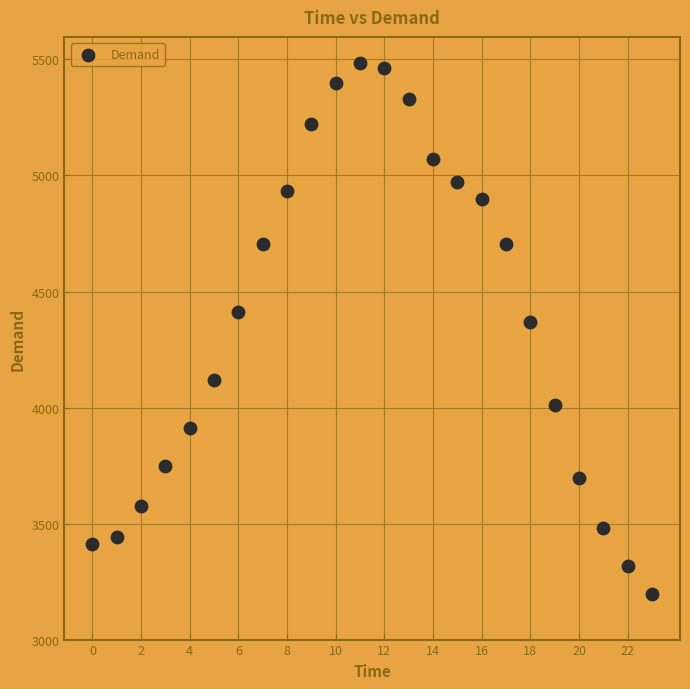

What Y value in the scatter plot is closest to 4340?

4368